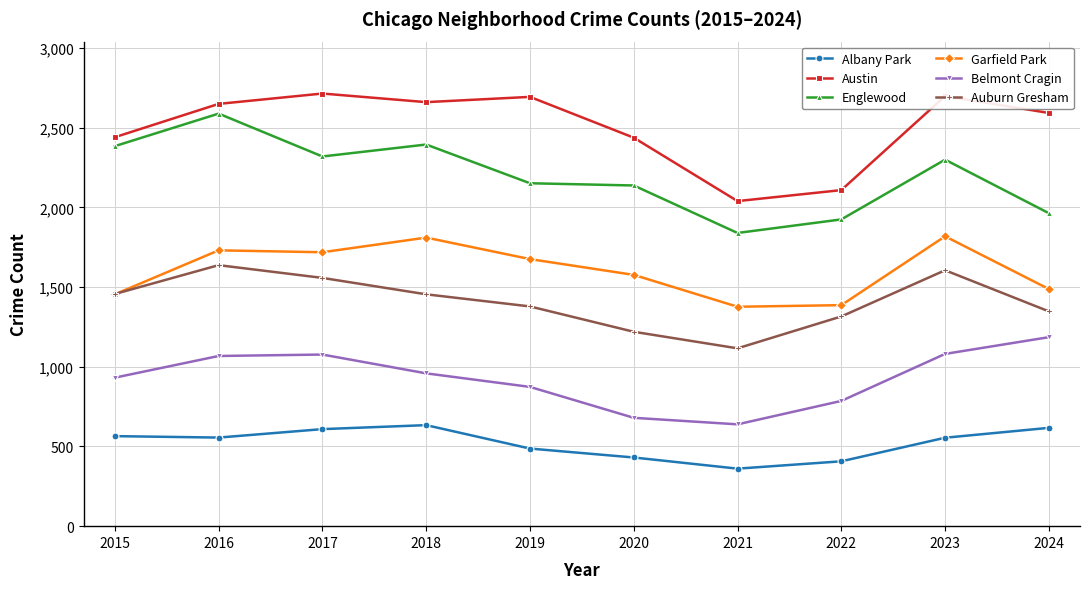

What is the average value of the Belmont Cragin series?

928